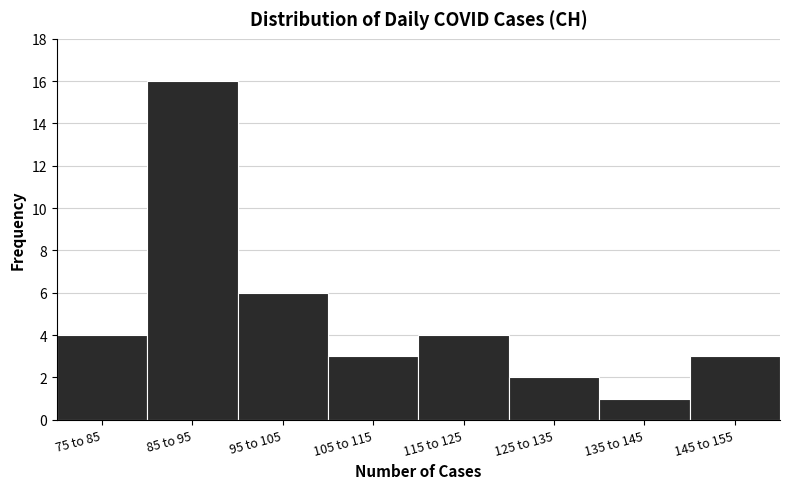

Reading right to left, transcribe all the data shown in this chart.

145 to 155=3	135 to 145=1	125 to 135=2	115 to 125=4	105 to 115=3	95 to 105=6	85 to 95=16	75 to 85=4